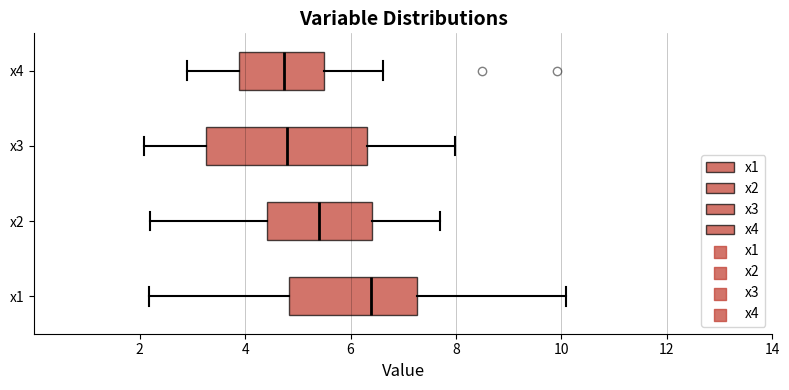

Reading bottom to top, read every box against the x-axis: the position of its median line, the range the box covers, and the ends of its whiskers. The values are not printed on the chart, so give them approximately, as read against the axis.

x1: median 6.4, box 4.8 to 7.2, whiskers 2.2 to 10.0
x2: median 5.4, box 4.4 to 6.4, whiskers 2.2 to 7.6
x3: median 4.8, box 3.2 to 6.4, whiskers 2.0 to 8.0
x4: median 4.8, box 3.8 to 5.6, whiskers 2.8 to 6.6